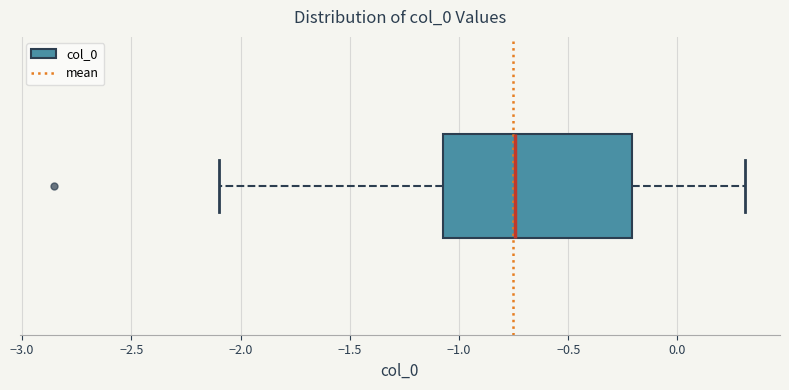

Transcribe this box plot: give where the median line is, the range the box spans, and where the two whiskers end, as read against the x-axis. The values are not printed on the chart, so give them approximately, as read against the axis.

median -0.75, box -1.05 to -0.20, whiskers -2.10 to 0.30